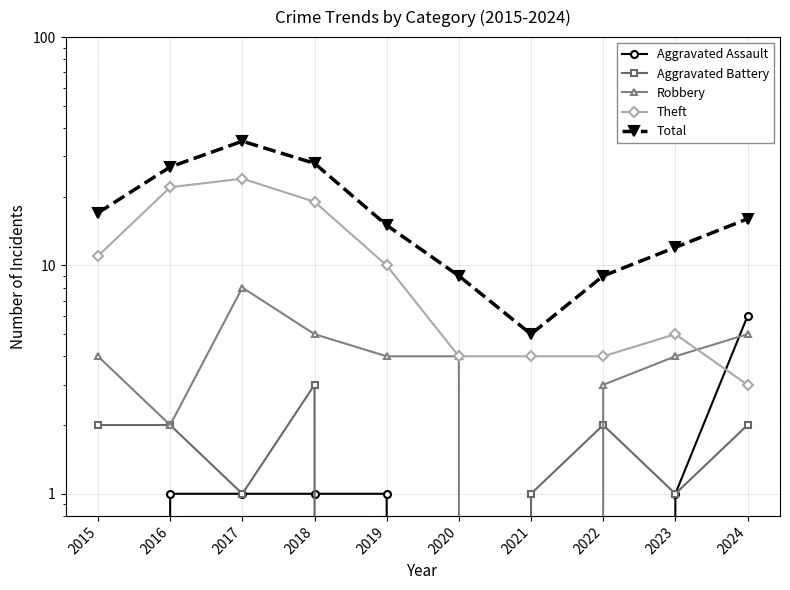

Reading left to right, list all the values displayed in this chart.

Aggravated Assault: 0	1	1	1	1	0	0	0	1	6
Aggravated Battery: 2	2	1	3	0	0	1	2	1	2
Robbery: 4	2	8	5	4	4	0	3	4	5
Theft: 11	22	24	19	10	4	4	4	5	3
Total: 17	27	35	28	15	9	5	9	12	16